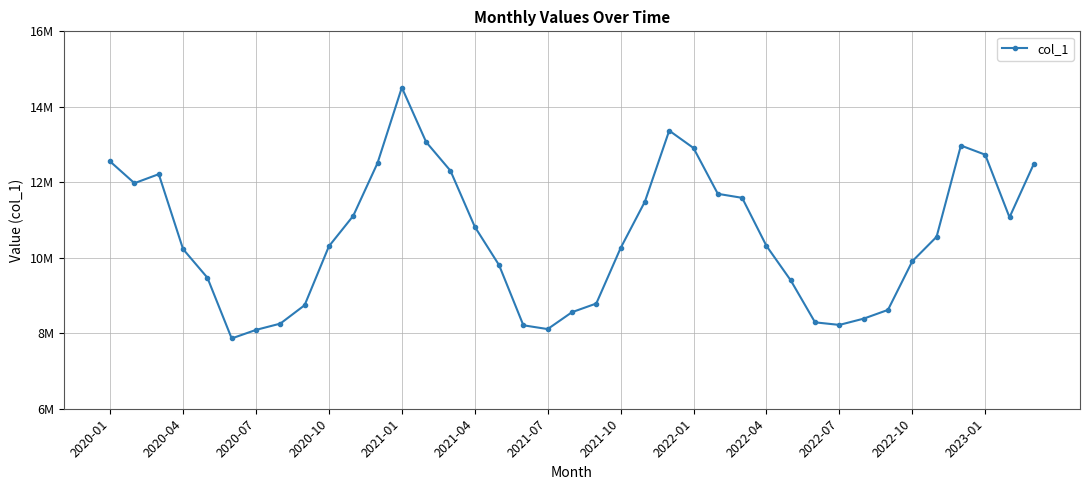

Where does the data first go above 10315627?

2020-01